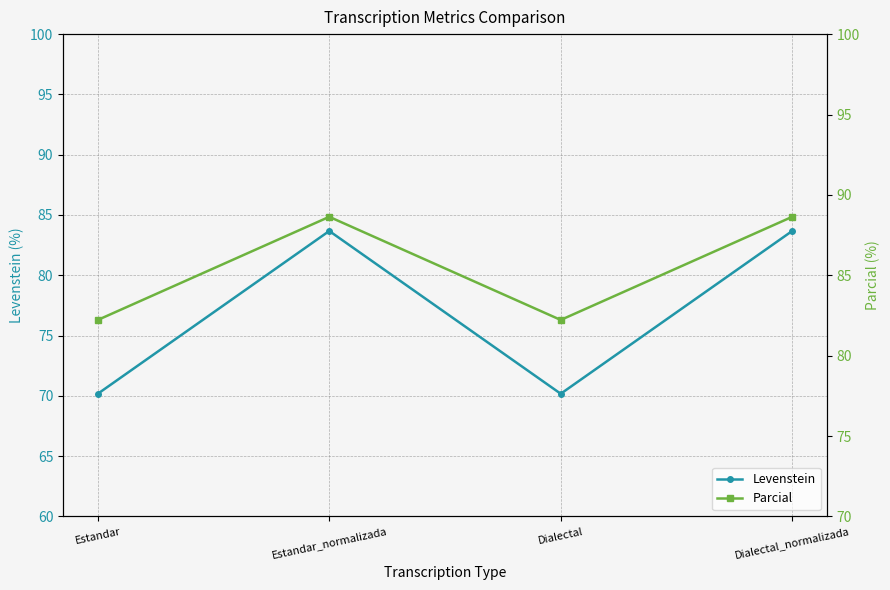

Reading left to right, extract all data points from this chart.

Levenstein: 70.2	83.7	70.2	83.7
Parcial: 82.2	88.6	82.2	88.6